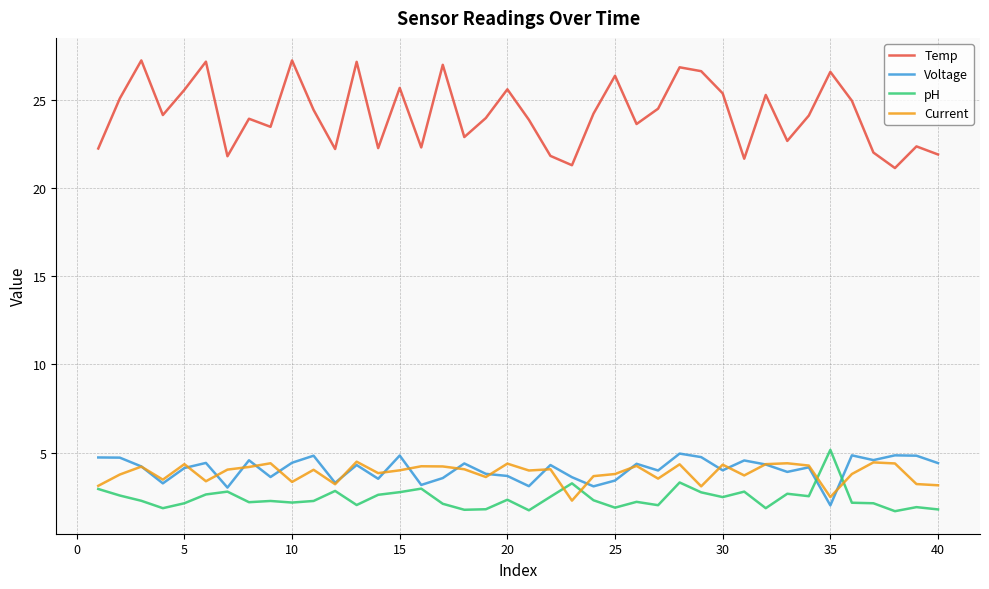

What is the difference between the maximum and minimum values in the Temp series?

6.1